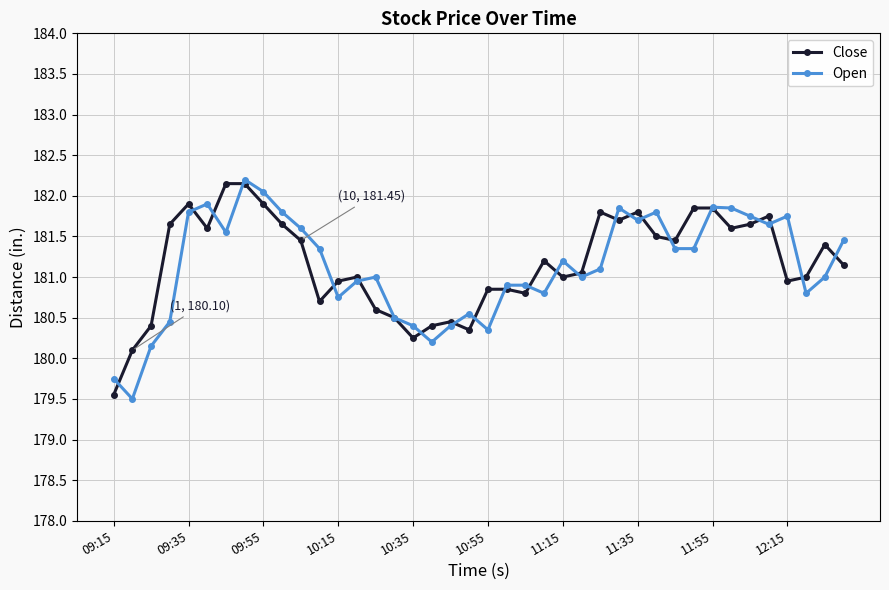

What is the maximum value for Open?

182.2